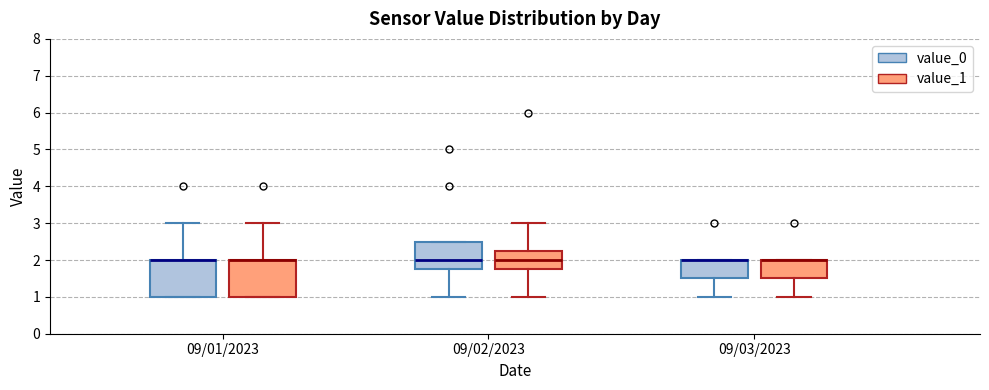

Where is the upper edge of the box for 09/01/2023 (value_1) on the y-axis? The values are not printed on the chart, so give them approximately, as read against the axis.

2.0